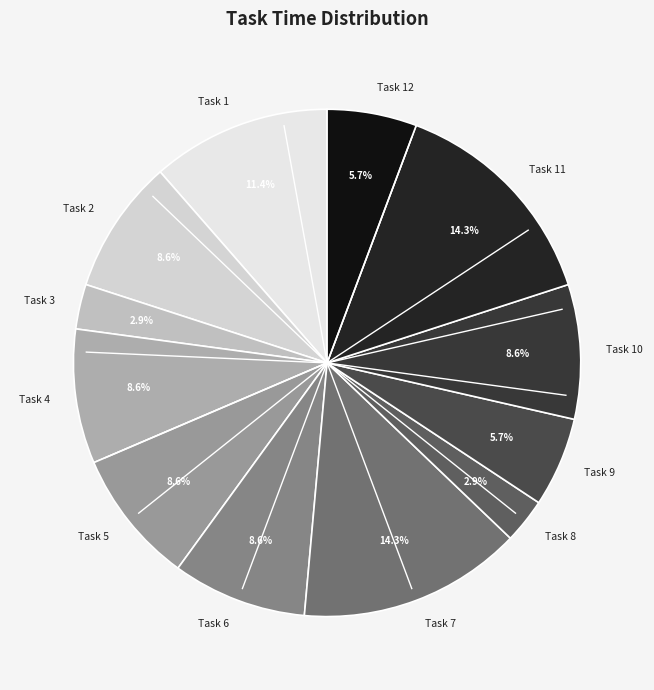

To the nearest percent, what percentage of the pie is Task 9?

6%